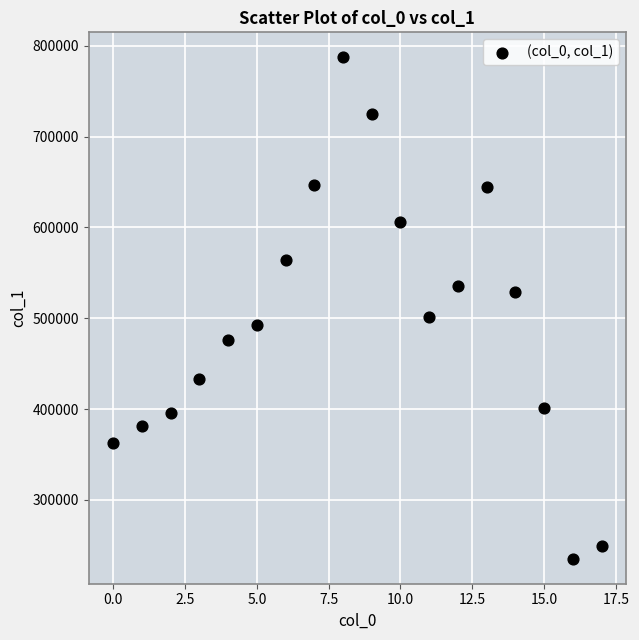

What Y value in the scatter plot is closest to 511176?

501775